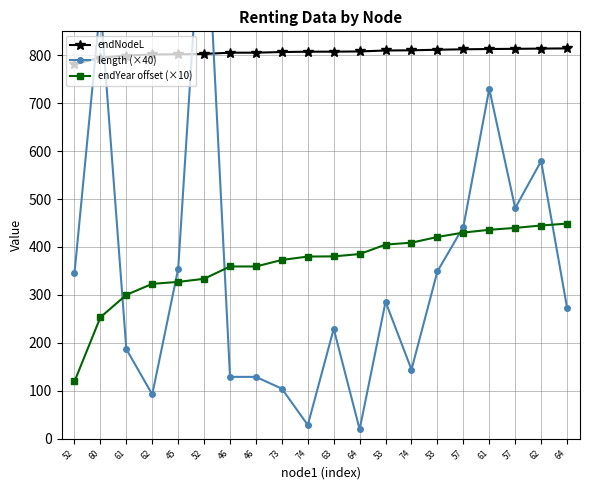

Which series has the largest total across all categories?

endNodeL